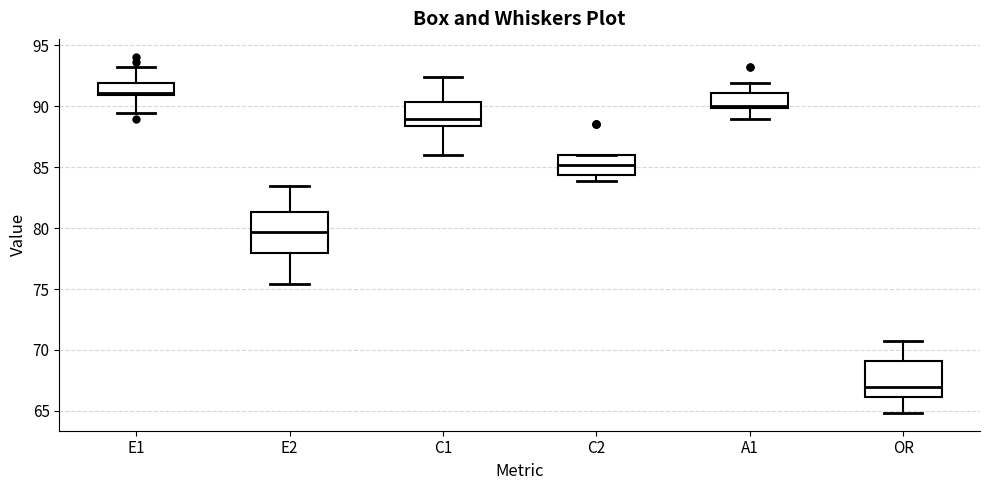

Reading left to right, transcribe this box plot: for each box, give where its median line is, the range the box spans, and where its two whiskers end, as read against the y-axis. The values are not printed on the chart, so give them approximately, as read against the axis.

E1: median 91.0 (just above the box's lower edge), box 91.0 to 92.0, whiskers 89.5 to 93.0
E2: median 79.5, box 78.0 to 81.5, whiskers 75.5 to 83.5
C1: median 89.0, box 88.5 to 90.5, whiskers 86.0 to 92.5
C2: median 85.0, box 84.5 to 86.0, whiskers 84.0 to 86.0
A1: median 90.0 (just above the box's lower edge), box 90.0 to 91.0, whiskers 89.0 to 92.0
OR: median 67.0, box 66.0 to 69.0, whiskers 65.0 to 71.0